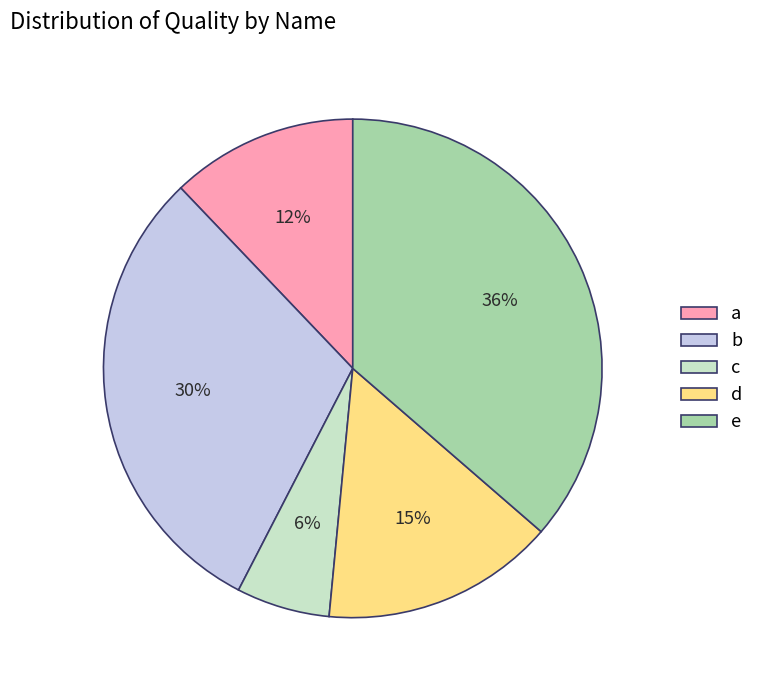

How many slices are in this pie chart?

5